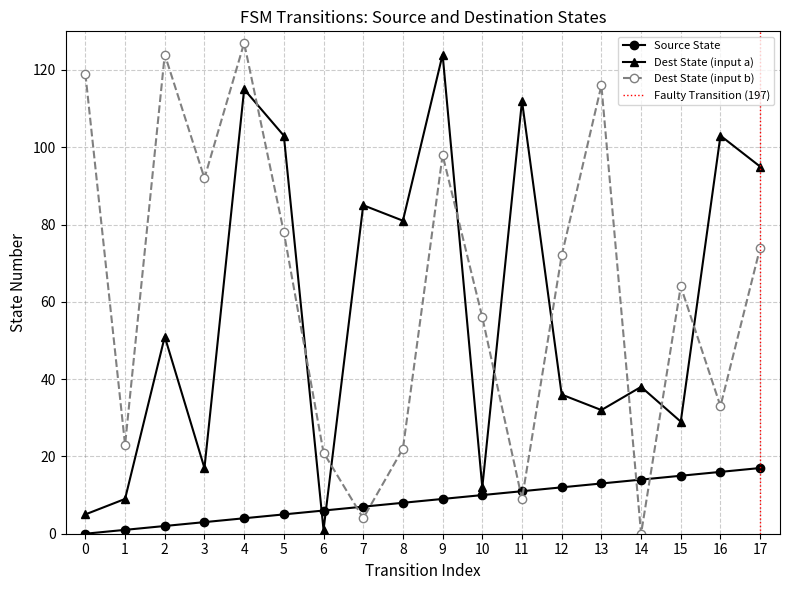

Is it true that Dest State (input a) equals 36 at 12?

True